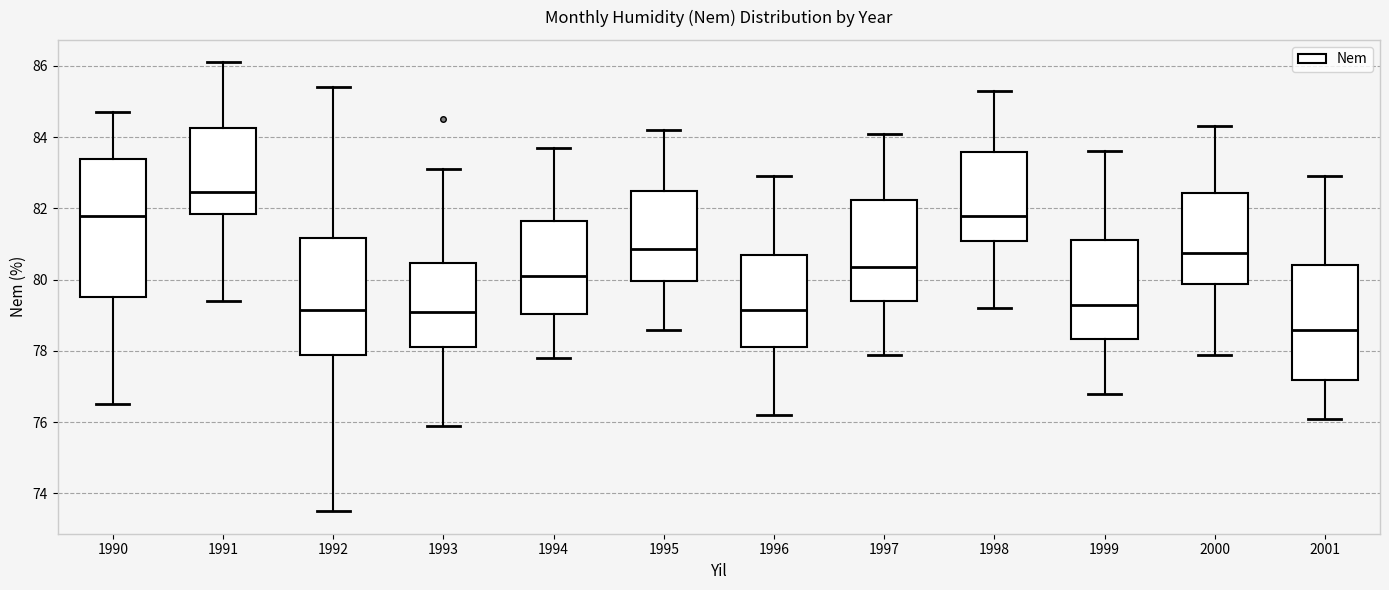

Which box is the tallest, from its lower edge to its upper edge?

1990